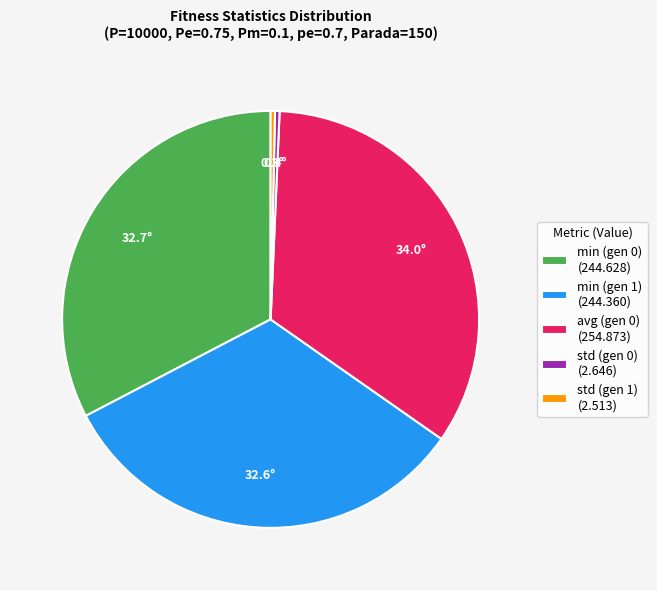

How many slices are in this pie chart?

5